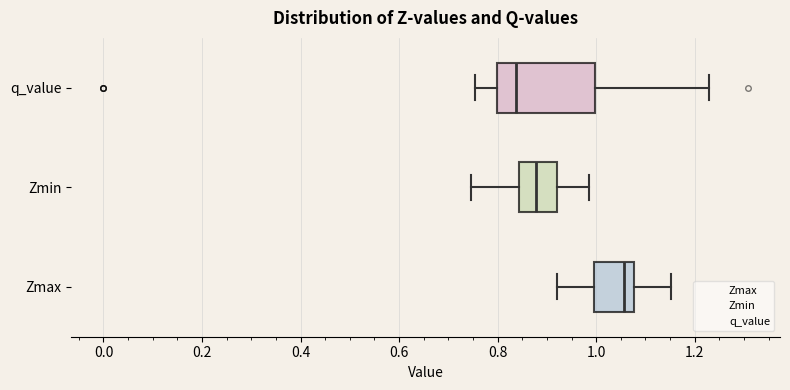

Reading bottom to top, read every box against the x-axis: the position of its median line, the range the box covers, and the ends of its whiskers. The values are not printed on the chart, so give them approximately, as read against the axis.

Zmax: median 1.06, box 1.00 to 1.08, whiskers 0.92 to 1.16
Zmin: median 0.88, box 0.84 to 0.92, whiskers 0.74 to 0.98
q_value: median 0.84, box 0.80 to 1.00, whiskers 0.76 to 1.22